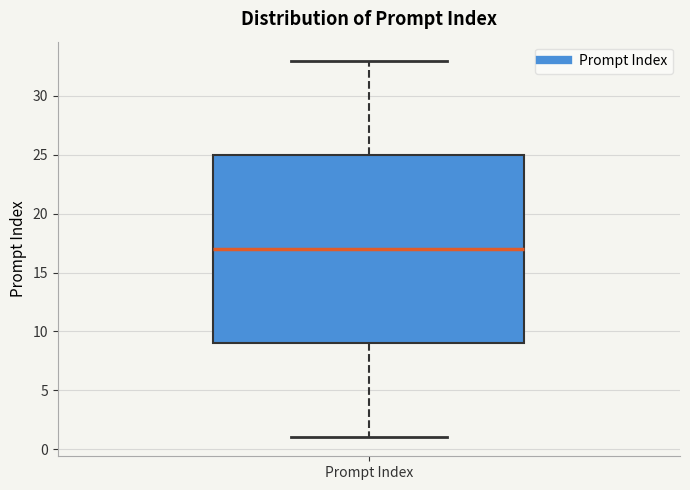

Read this box plot against the y-axis: the position of the median line, the range covered by the box, and the ends of both whiskers. The values are not printed on the chart, so give them approximately, as read against the axis.

median 17, box 9 to 25, whiskers 1 to 33